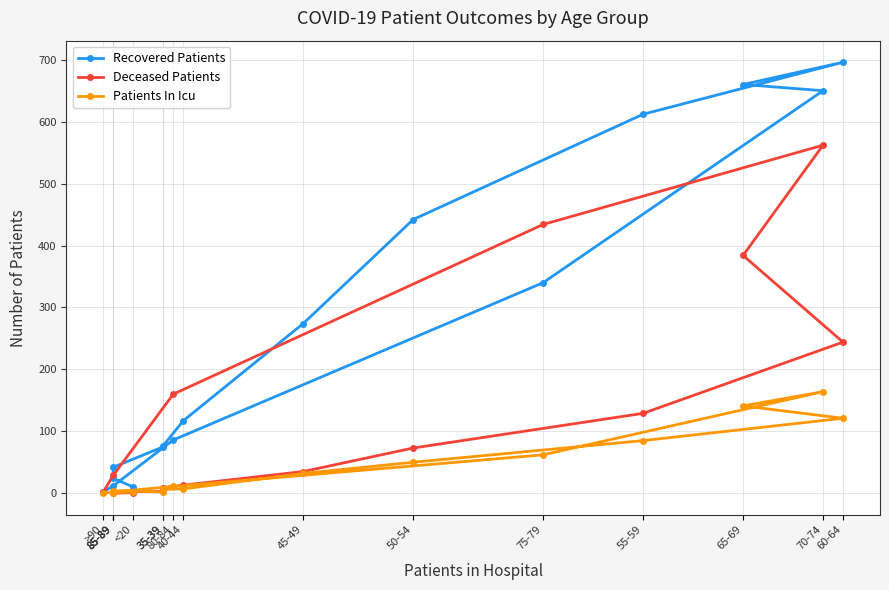

Rank the series by their maximum value, from highest to lowest.

Recovered Patients, Deceased Patients, Patients In Icu